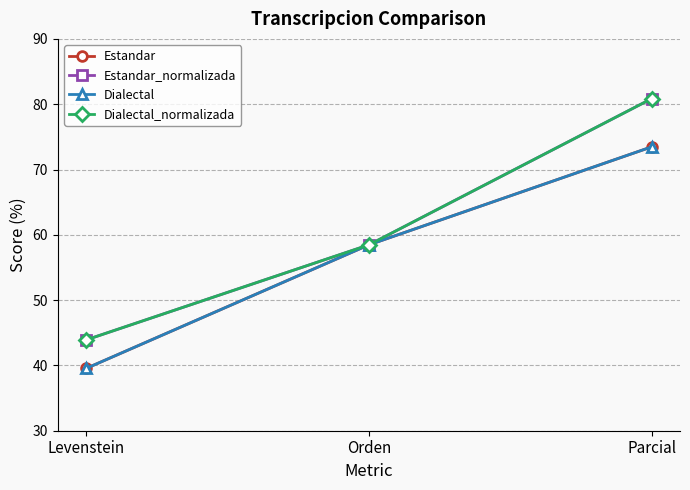

Rank the categories by Dialectal_normalizada value from lowest to highest.

Levenstein, Orden, Parcial